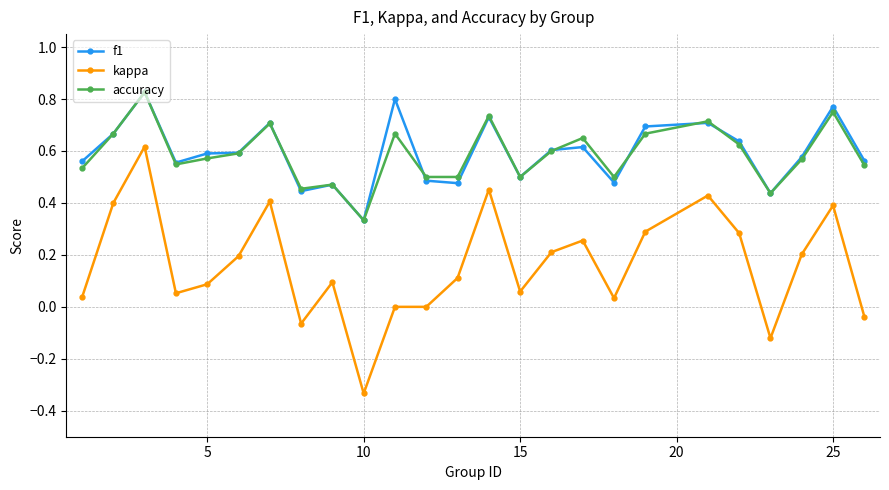

Which series has the largest range (max minus min)?

kappa